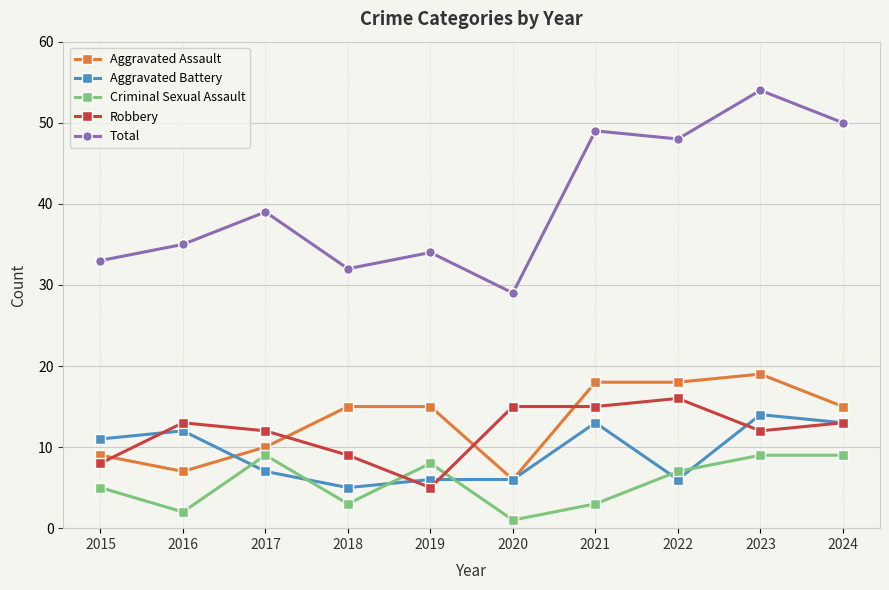

Where is the first local minimum for Criminal Sexual Assault?

2016